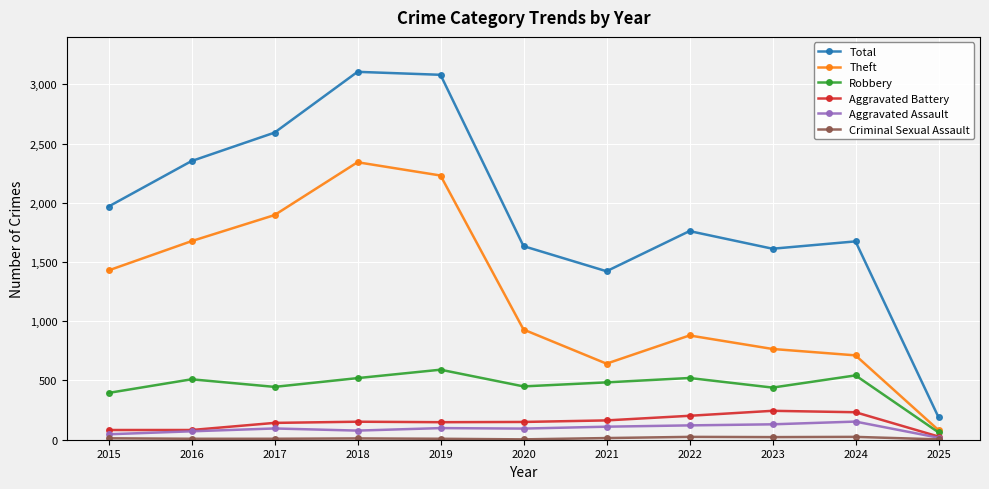

The value of Total at 2019 is 4503. True or false?

False